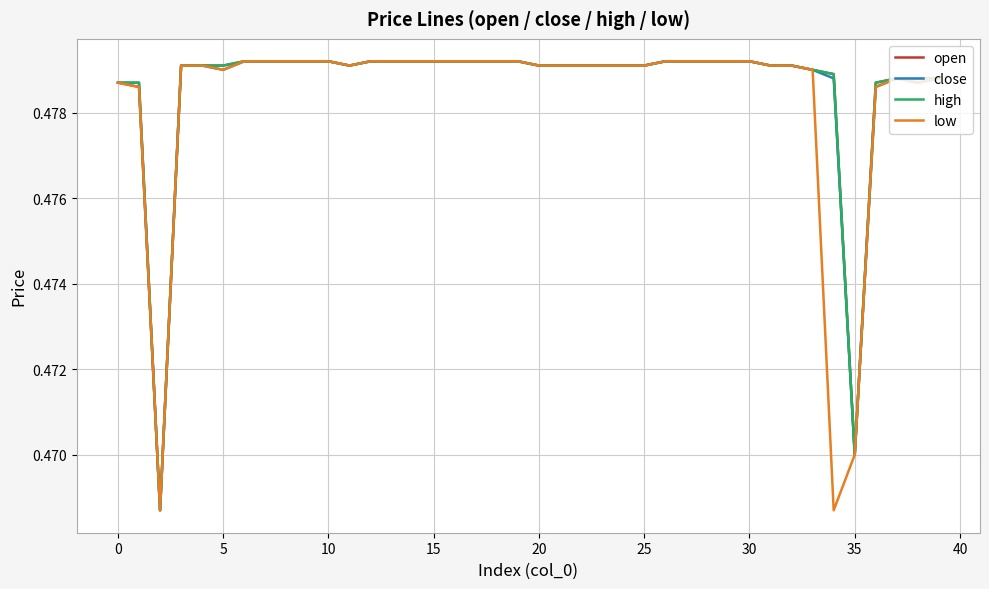

Does the chart have visible grid lines?

Yes